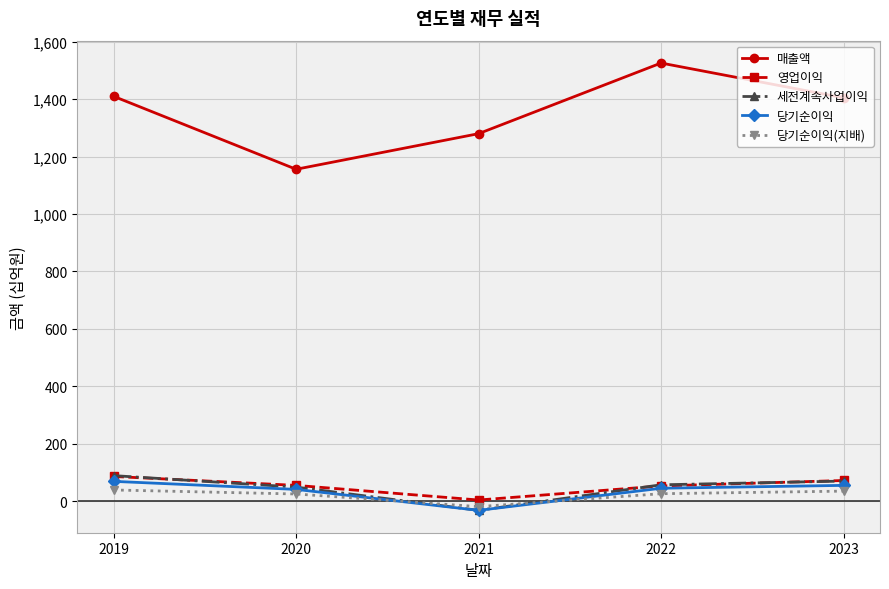

How many data points in 세전계속사업이익 are less than 57?

2